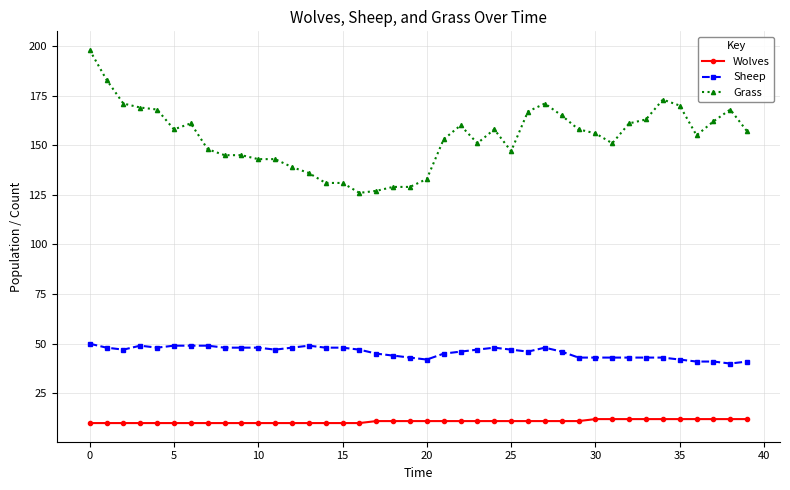

Does the chart have visible grid lines?

Yes